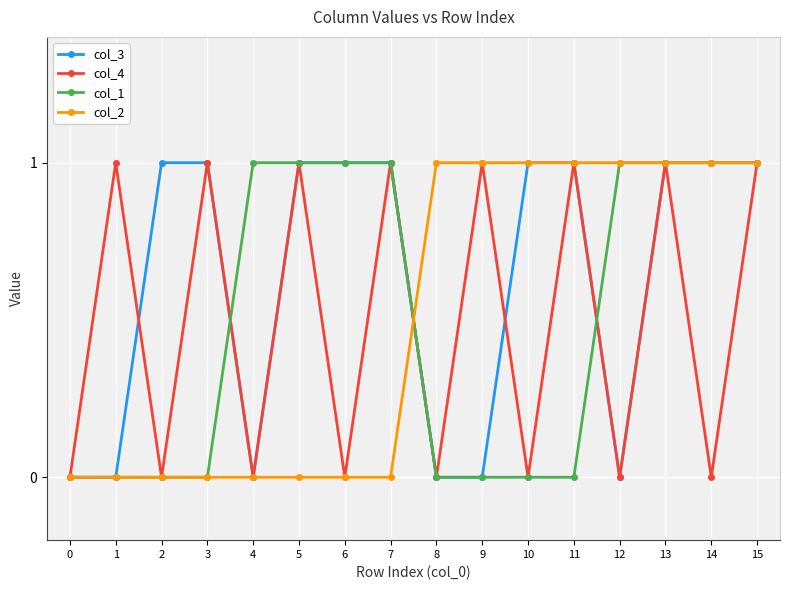

Is it true that col_4 equals 1 at 4?

False